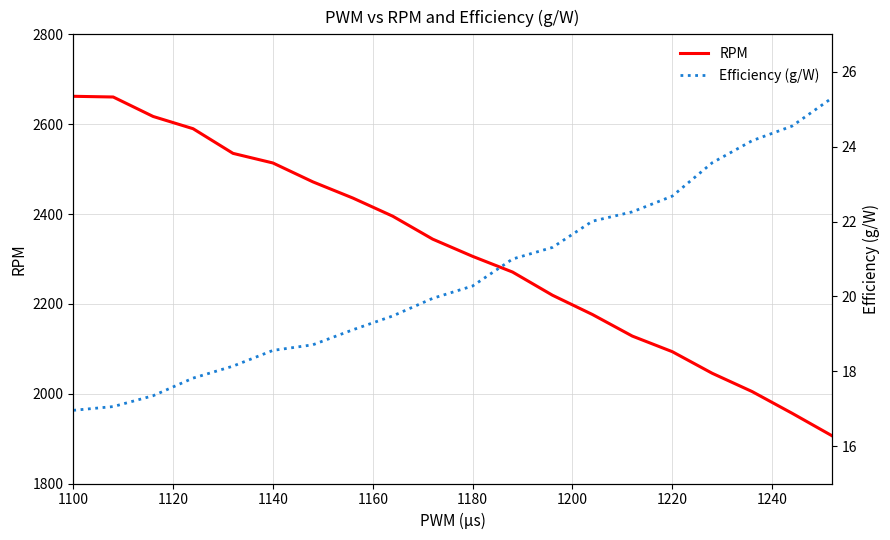

True or false: RPM and Efficiency (g/W) cross at least once.

False